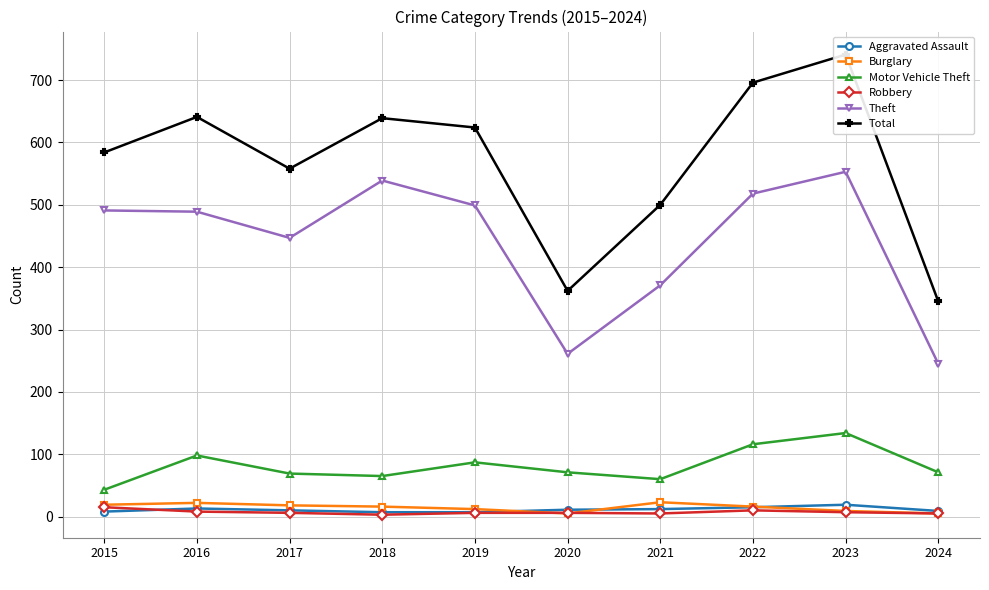

Which series has the largest total across all categories?

Total